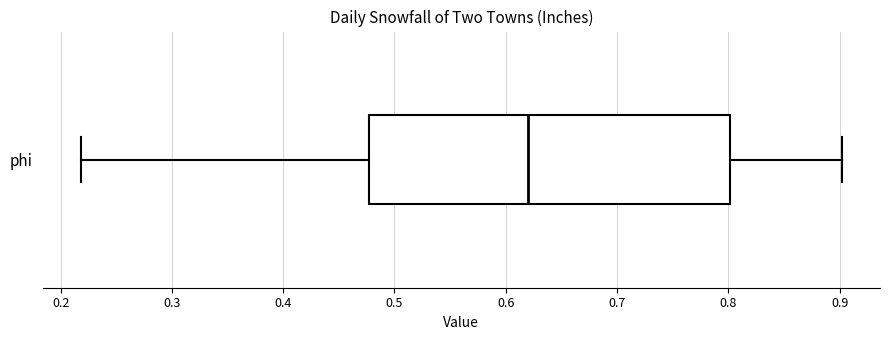

Read this box plot against the x-axis: the position of the median line, the range covered by the box, and the ends of both whiskers. The values are not printed on the chart, so give them approximately, as read against the axis.

median 0.62, box 0.48 to 0.80, whiskers 0.22 to 0.90